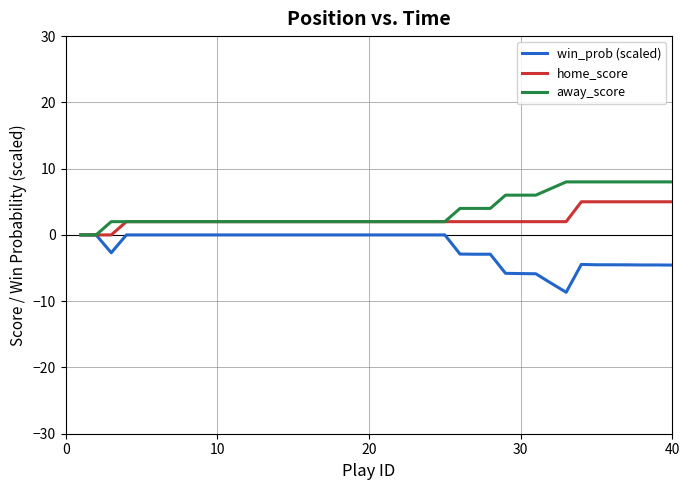

Rank the series by their maximum value, from lowest to highest.

win_prob (scaled), home_score, away_score